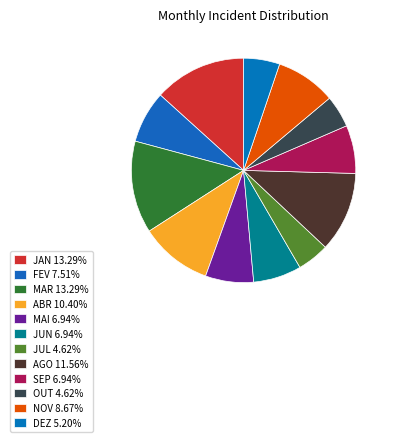

How many segments does this pie chart have?

12